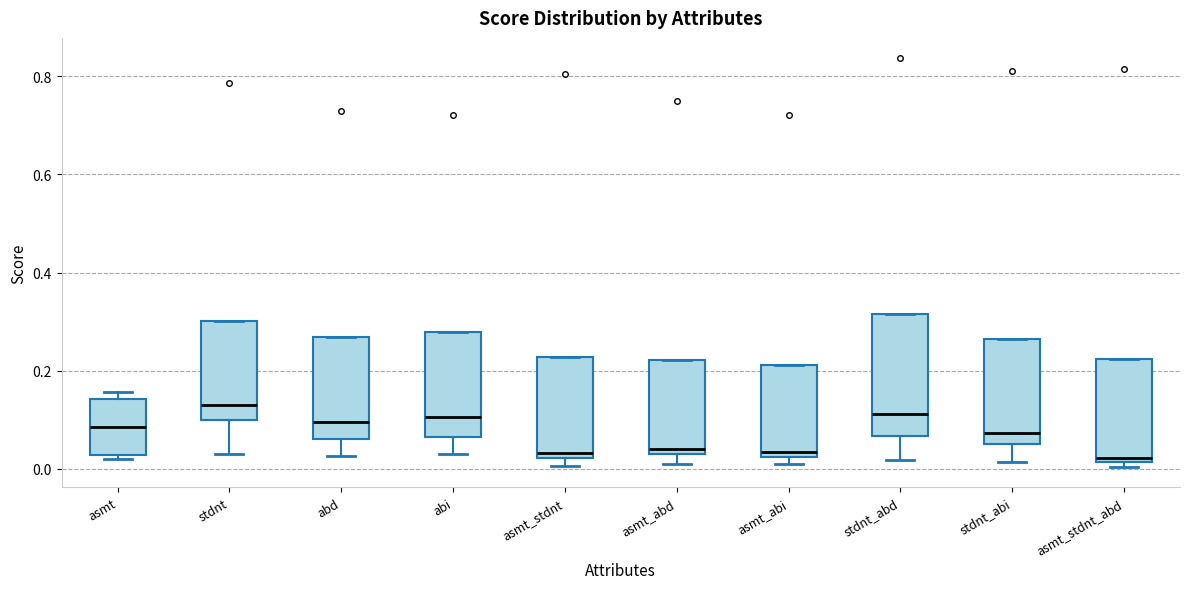

Reading left to right, transcribe this box plot: for each box, give where its median line is, the range the box spans, and where its two whiskers end, as read against the y-axis. The values are not printed on the chart, so give them approximately, as read against the axis.

asmt: median 0.08, box 0.02 to 0.14, whiskers 0.02 (just below the box's lower edge) to 0.16
stdnt: median 0.14, box 0.10 to 0.30, whiskers 0.04 to 0.30
abd: median 0.10, box 0.06 to 0.26, whiskers 0.02 to 0.26
abi: median 0.10, box 0.06 to 0.28, whiskers 0.04 to 0.28
asmt_stdnt: median 0.04, box 0.02 to 0.22, whiskers 0.00 to 0.22
asmt_abd: median 0.04, box 0.02 to 0.22, whiskers 0.02 (just below the box's lower edge) to 0.22
asmt_abi: median 0.04, box 0.02 to 0.22, whiskers 0.00 to 0.22
stdnt_abd: median 0.12, box 0.06 to 0.32, whiskers 0.02 to 0.32
stdnt_abi: median 0.08, box 0.06 to 0.26, whiskers 0.02 to 0.26
asmt_stdnt_abd: median 0.02 (just above the box's lower edge), box 0.02 to 0.22, whiskers 0.00 to 0.22